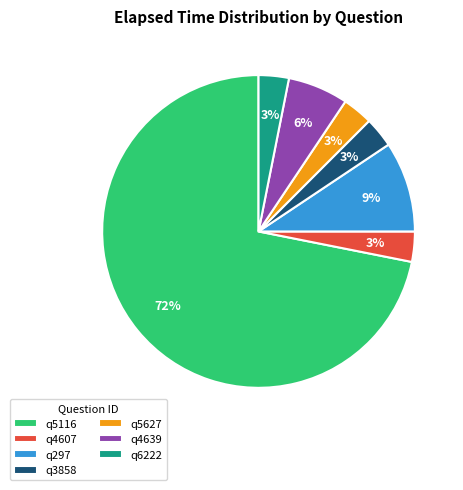

To the nearest percent, what portion does q4639 represent?

6%